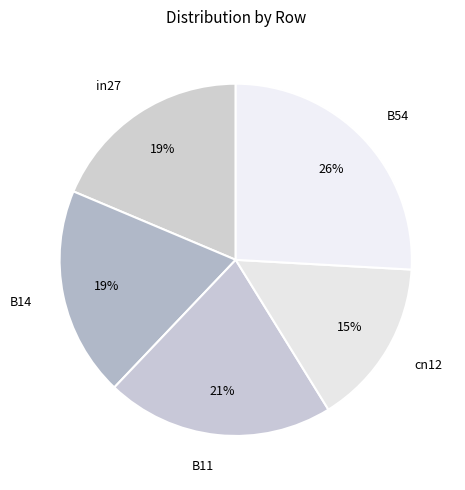

Which slice is the largest?

B54